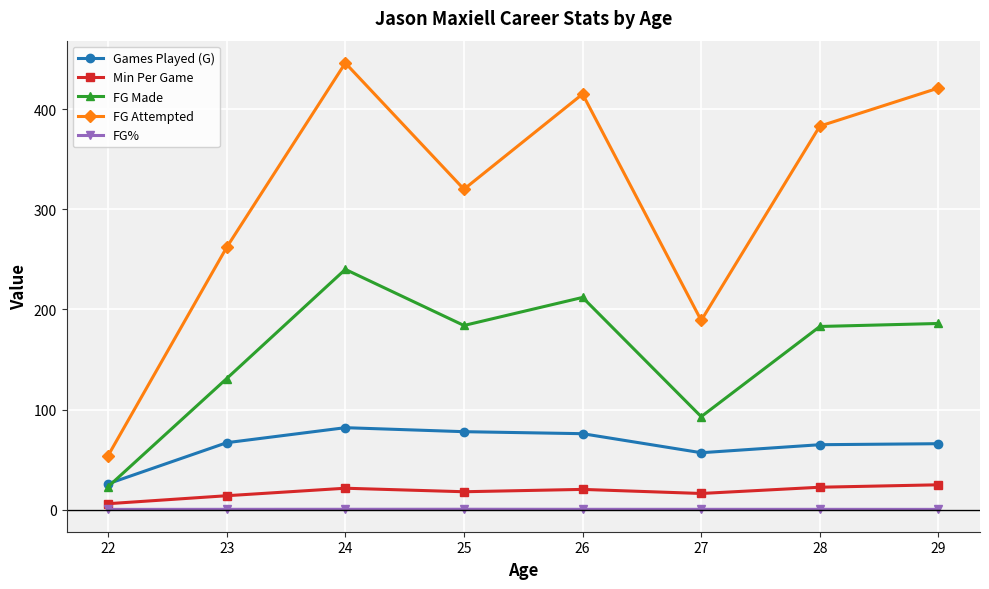

True or false: Min Per Game and Games Played (G) intersect in this chart.

False